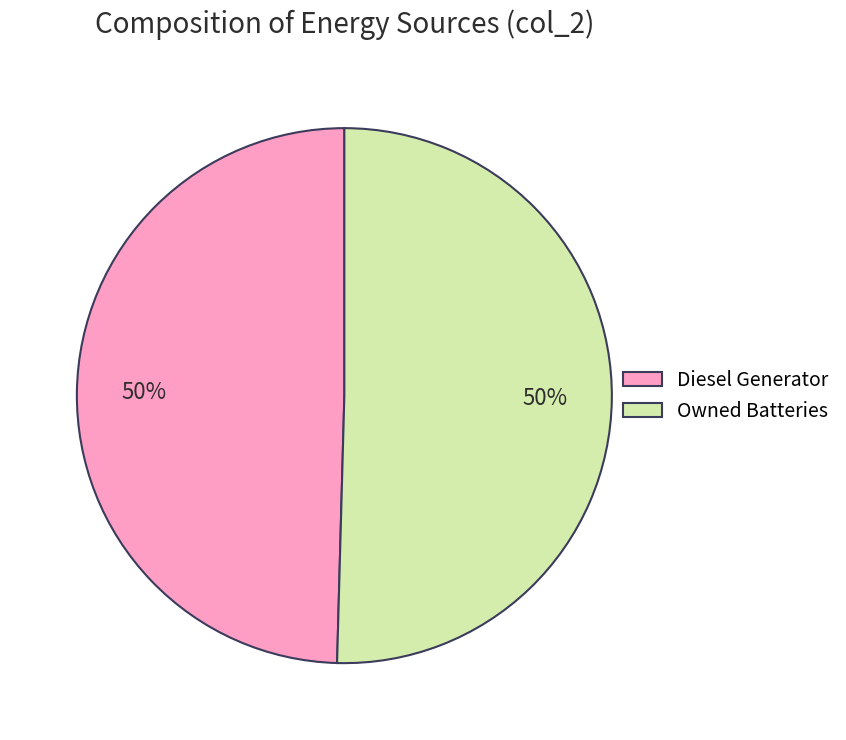

Approximately how many times larger is the value at Diesel Generator compared to Owned Batteries?

1.0